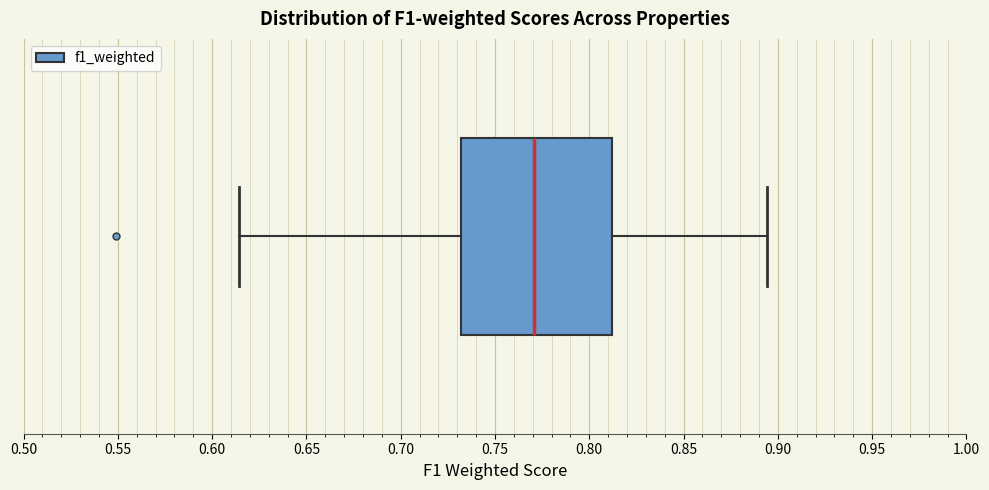

Transcribe this box plot: give where the median line is, the range the box spans, and where the two whiskers end, as read against the x-axis. The values are not printed on the chart, so give them approximately, as read against the axis.

median 0.770, box 0.730 to 0.810, whiskers 0.615 to 0.895